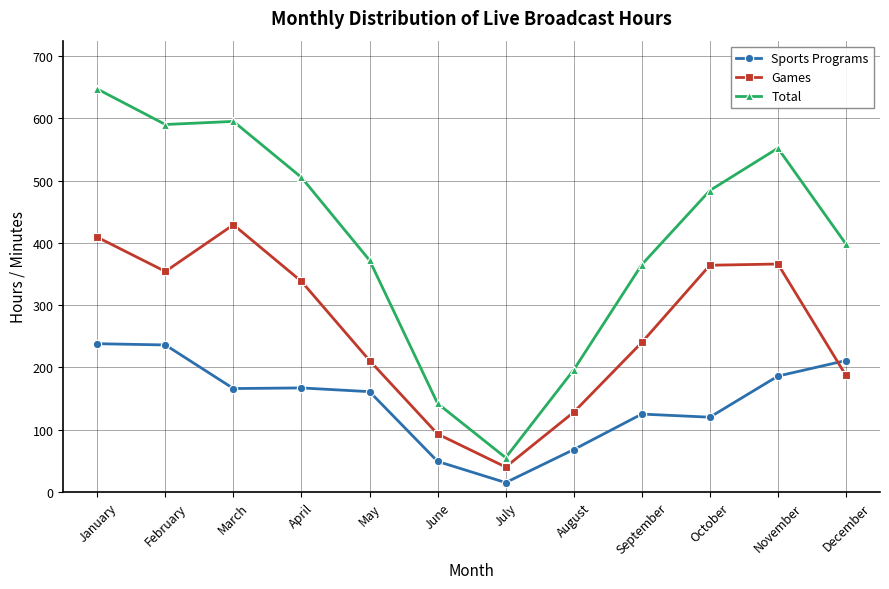

At which category is the sum across all series the highest?

January